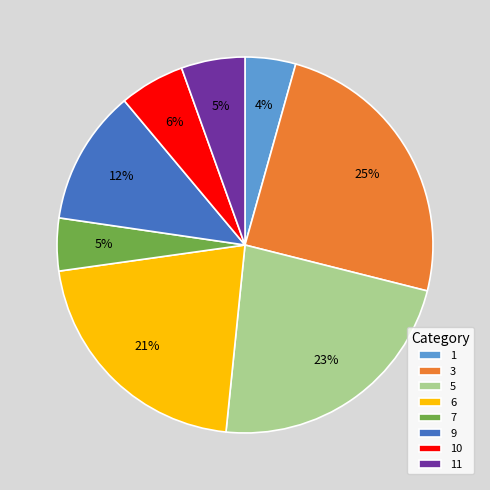

Which category has the biggest portion of the pie?

3